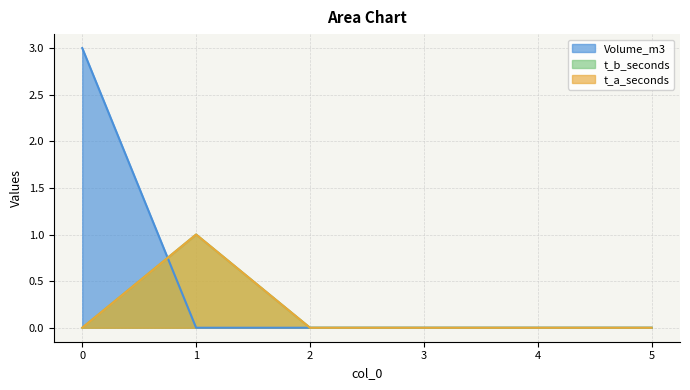

What is the difference between the maximum and minimum values in the t_b_seconds series?

1